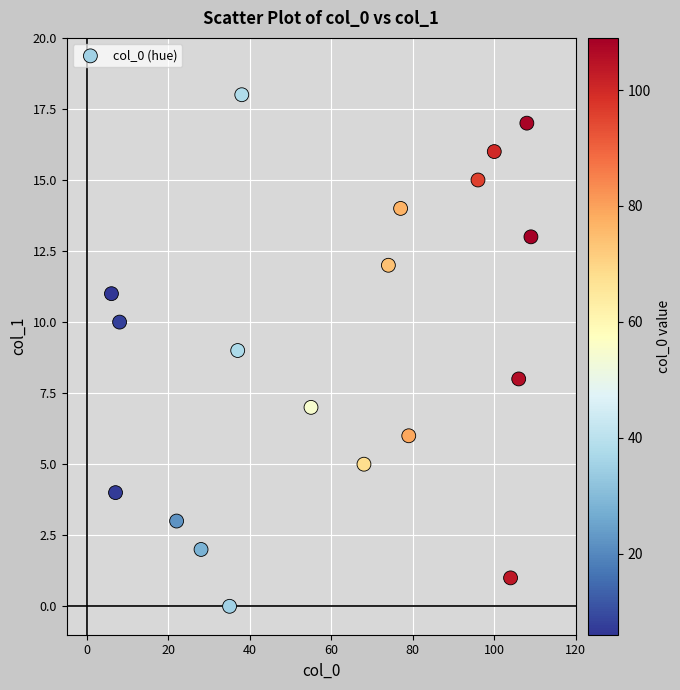

What is the range of Y values (max minus min)?

18